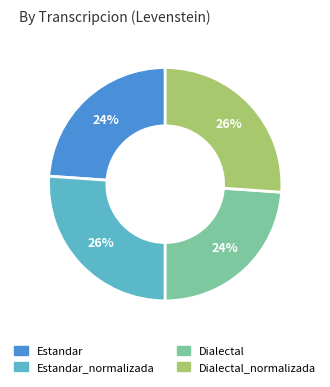

Is there a majority slice in this chart?

No